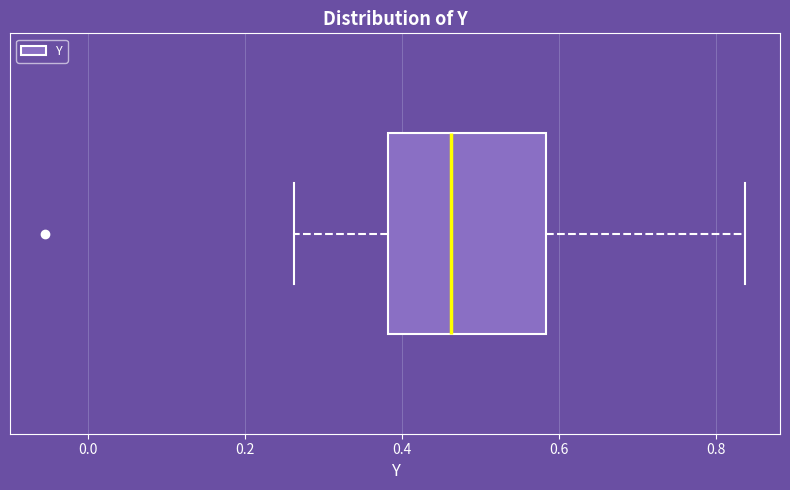

Where does the right whisker of the box end on the x-axis? The values are not printed on the chart, so give them approximately, as read against the axis.

0.84